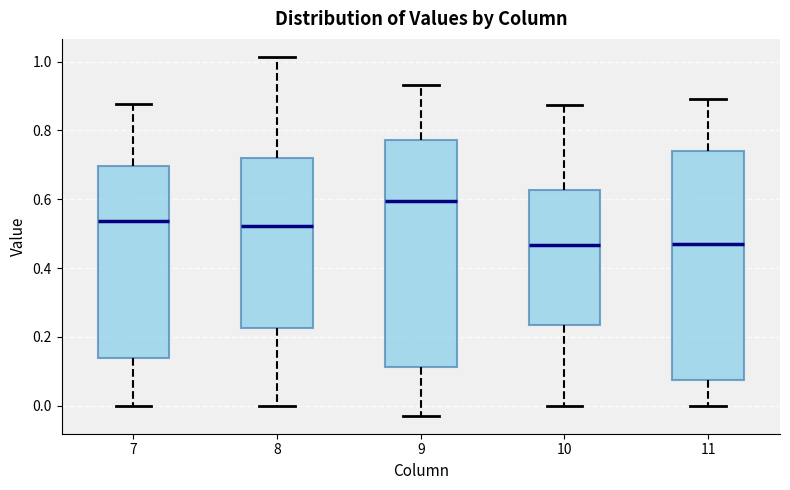

Which box has the highest median line?

9